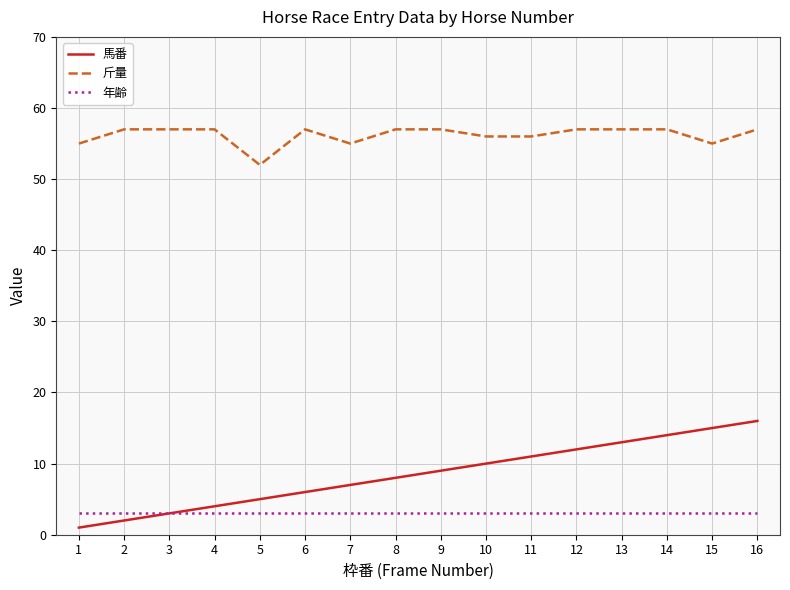

Reading right to left, list all the values displayed in this chart.

馬番: 16=16	15=15	14=14	13=13	12=12	11=11	10=10	9=9	8=8	7=7	6=6	5=5	4=4	3=3	2=2	1=1
斤量: 16=57	15=55	14=57	13=57	12=57	11=56	10=56	9=57	8=57	7=55	6=57	5=52	4=57	3=57	2=57	1=55
年齢: 16=3	15=3	14=3	13=3	12=3	11=3	10=3	9=3	8=3	7=3	6=3	5=3	4=3	3=3	2=3	1=3